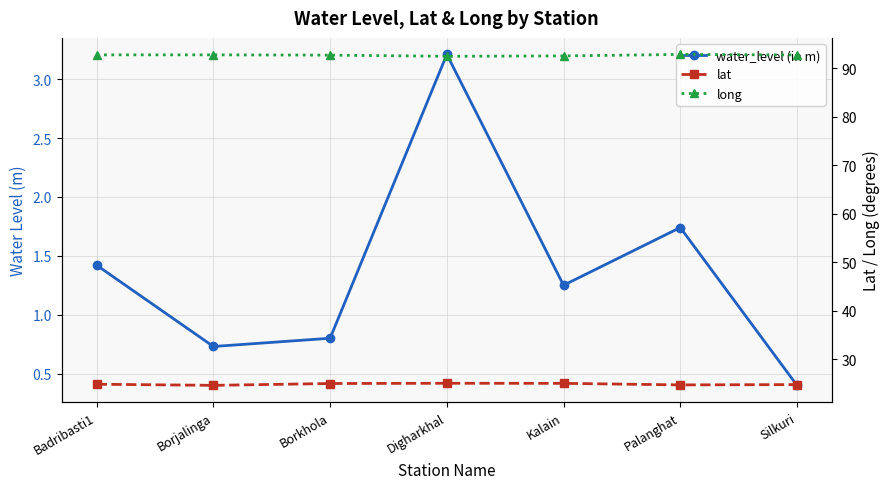

List the labels in order of long value, largest first.

Palanghat, Borjalinga, Badribasti1, Silkuri, Borkhola, Kalain, Digharkhal